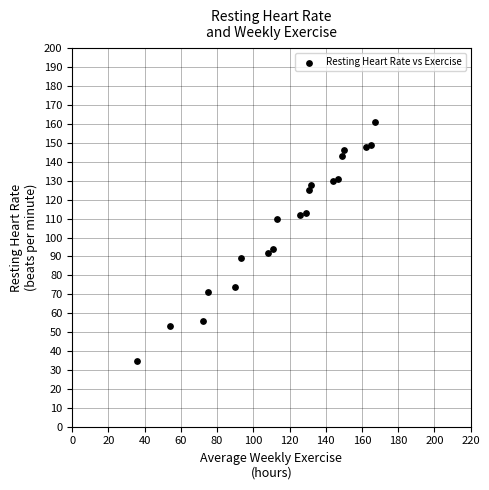

What Y value in the scatter plot is closest to 98?

94